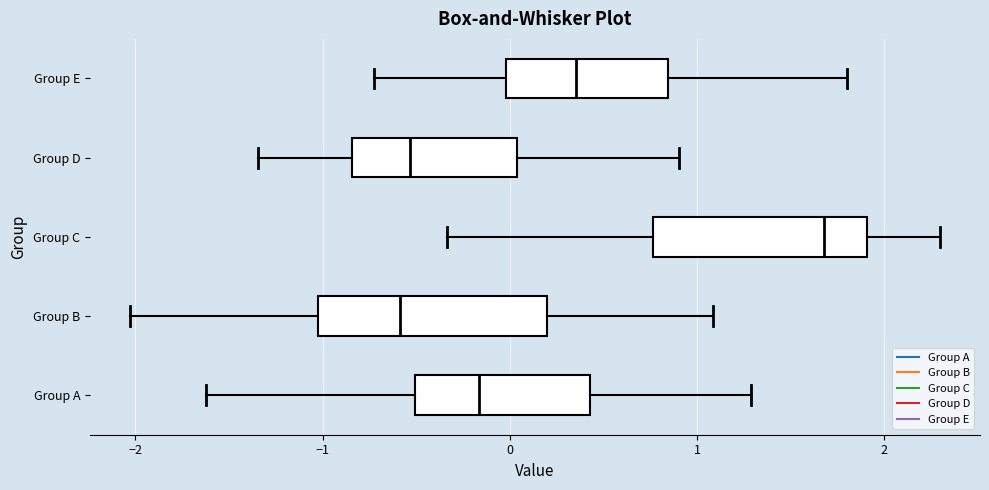

Reading bottom to top, read every box against the x-axis: the position of its median line, the range the box covers, and the ends of its whiskers. The values are not printed on the chart, so give them approximately, as read against the axis.

Group A: median -0.2, box -0.5 to 0.4, whiskers -1.6 to 1.3
Group B: median -0.6, box -1.0 to 0.2, whiskers -2.0 to 1.1
Group C: median 1.7, box 0.8 to 1.9, whiskers -0.3 to 2.3
Group D: median -0.5, box -0.8 to 0.0, whiskers -1.3 to 0.9
Group E: median 0.4, box 0.0 to 0.8, whiskers -0.7 to 1.8